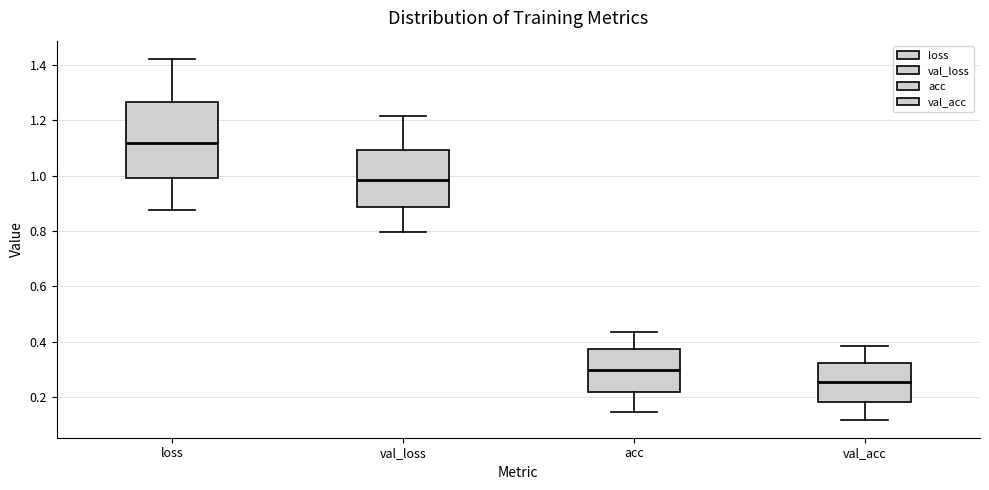

Where does the upper whisker of the box for loss end on the y-axis? The values are not printed on the chart, so give them approximately, as read against the axis.

1.42